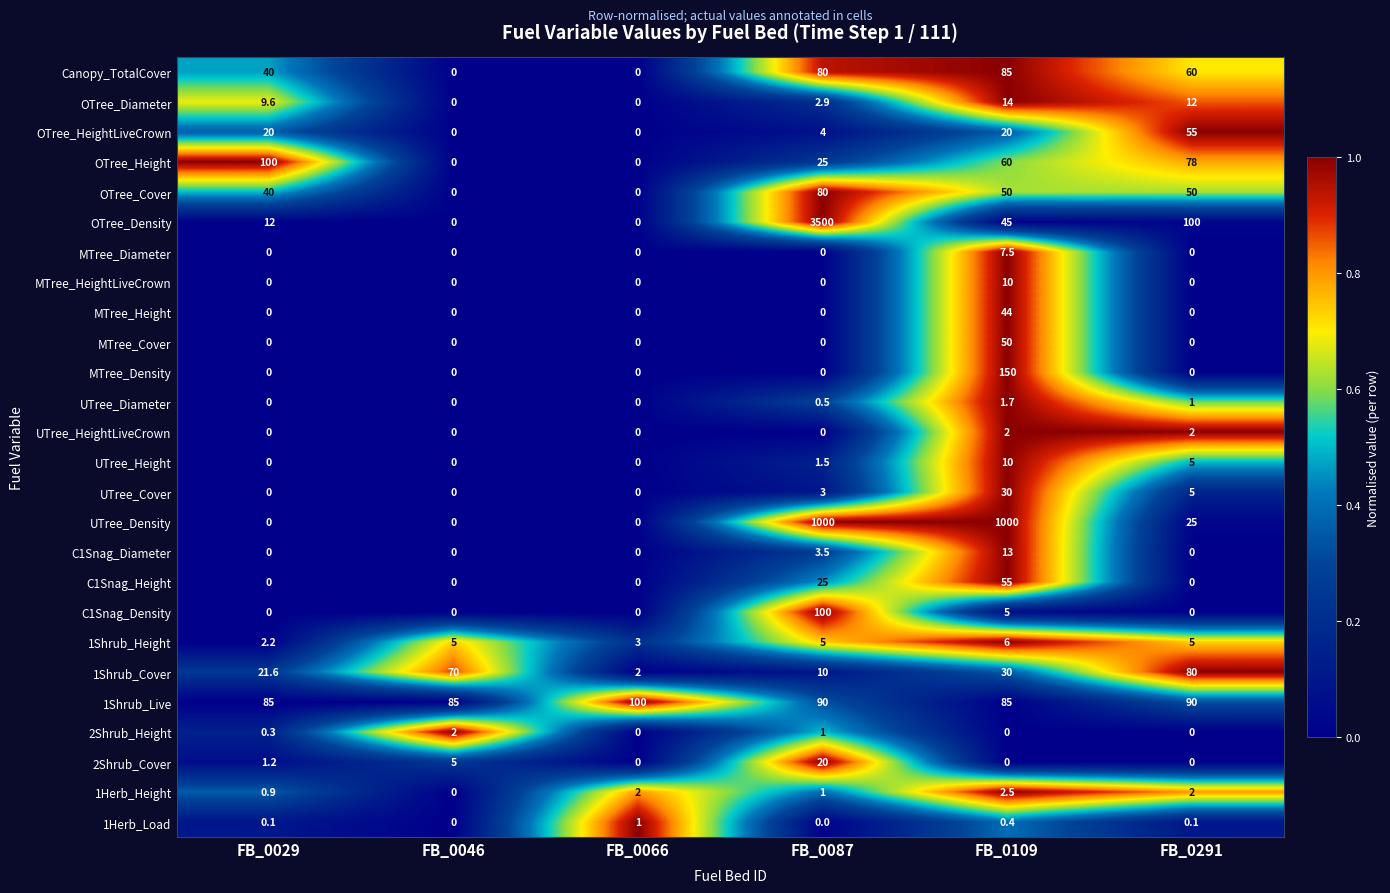

What is the sum of all OTree_Density values?

3657.0